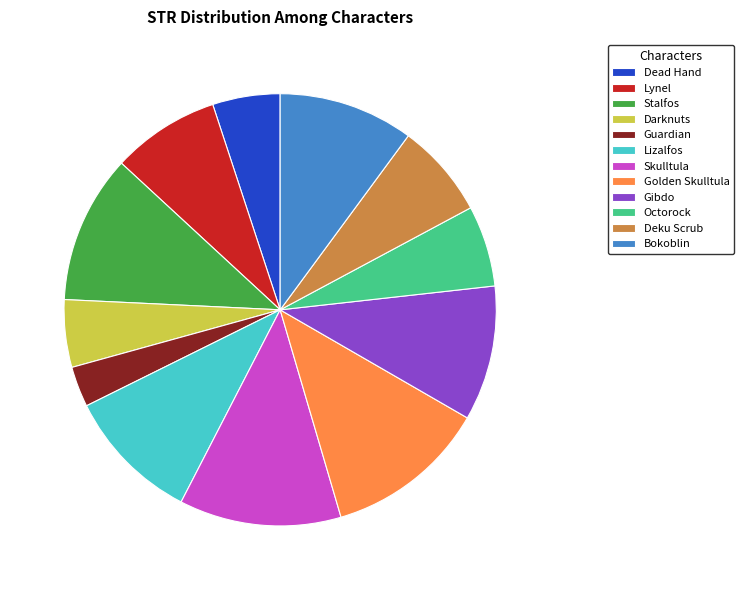

What is the ratio of the value at Lizalfos to the value at Stalfos?

0.9